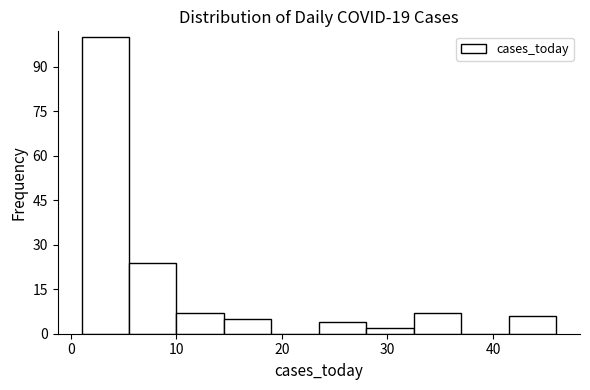

Reading left to right, transcribe this chart: for each bar, give the range it covers on the x-axis and its height. Neither the bar edges nor the heights are printed on the chart, so give them approximately, as read against the axes.

1.0 to 5.5: 100
5.5 to 10.0: 24
10.0 to 14.5: 8
14.5 to 19.0: 6
19.0 to 23.5: 0
23.5 to 28.0: 4
28.0 to 32.5: 2
32.5 to 37.0: 8
37.0 to 41.5: 0
41.5 to 46.0: 6